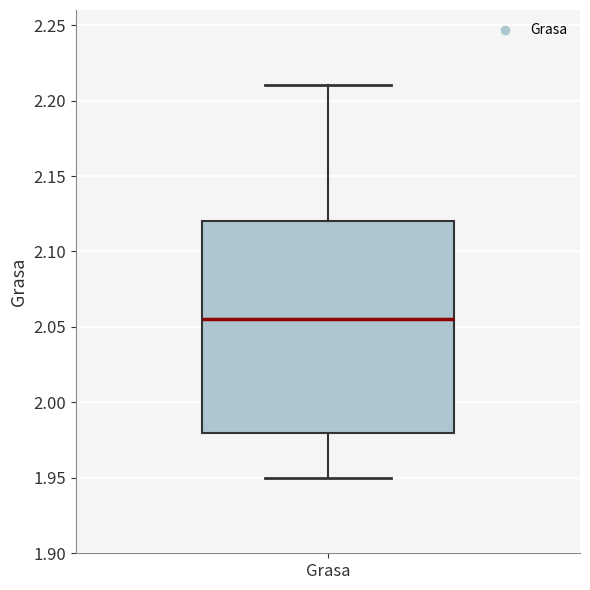

Transcribe this box plot: give where the median line is, the range the box spans, and where the two whiskers end, as read against the y-axis. The values are not printed on the chart, so give them approximately, as read against the axis.

median 2.055, box 1.980 to 2.120, whiskers 1.950 to 2.210